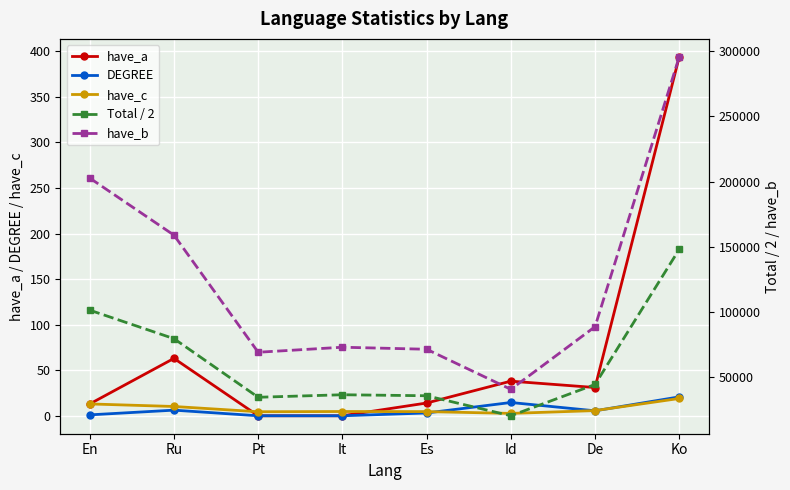

What is the label of the 8th point from the right?

En